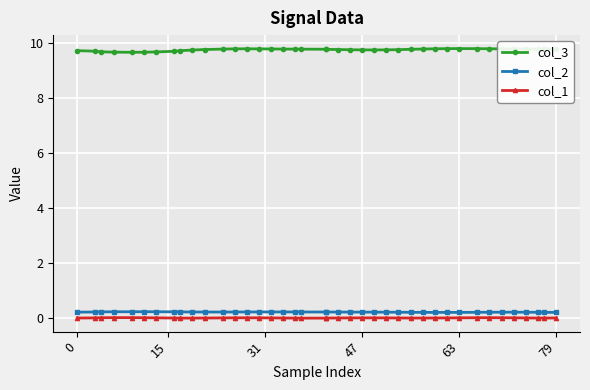

What is the greatest value displayed?

9.8